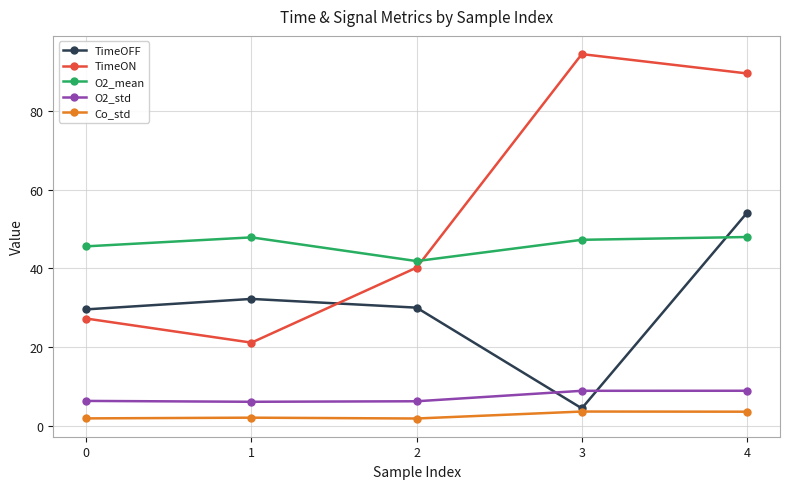

What is the value of the Co_std point at the 5th from the left?

3.6